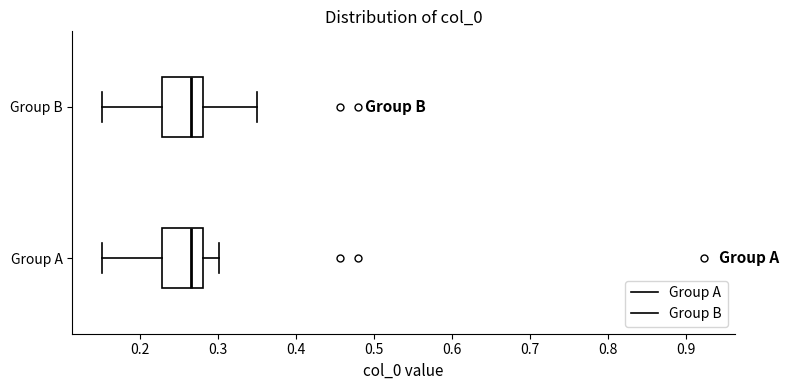

Where does the right whisker of the box for Group B end on the x-axis? The values are not printed on the chart, so give them approximately, as read against the axis.

0.35